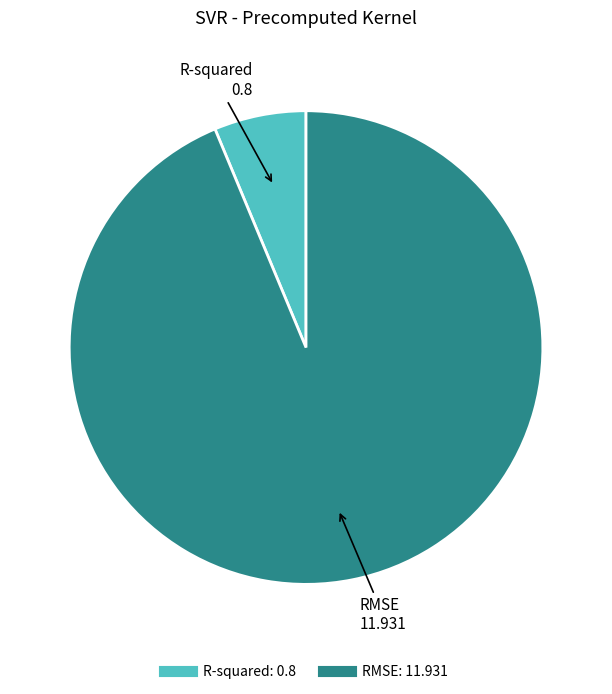

Do R-squared and RMSE together represent more than half of the pie?

Yes